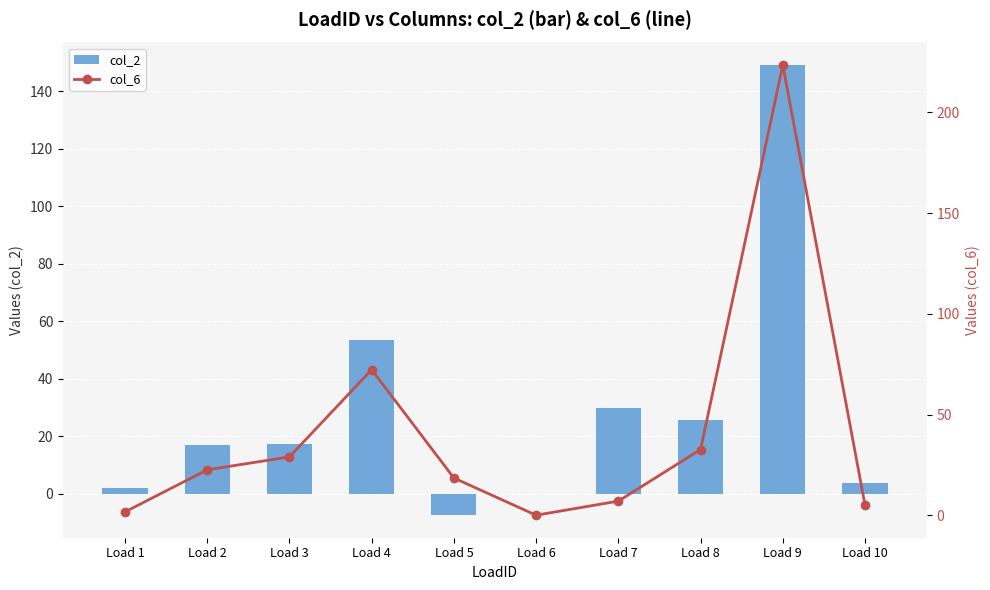

Which category has the highest value in the col_2 series?

Load 9